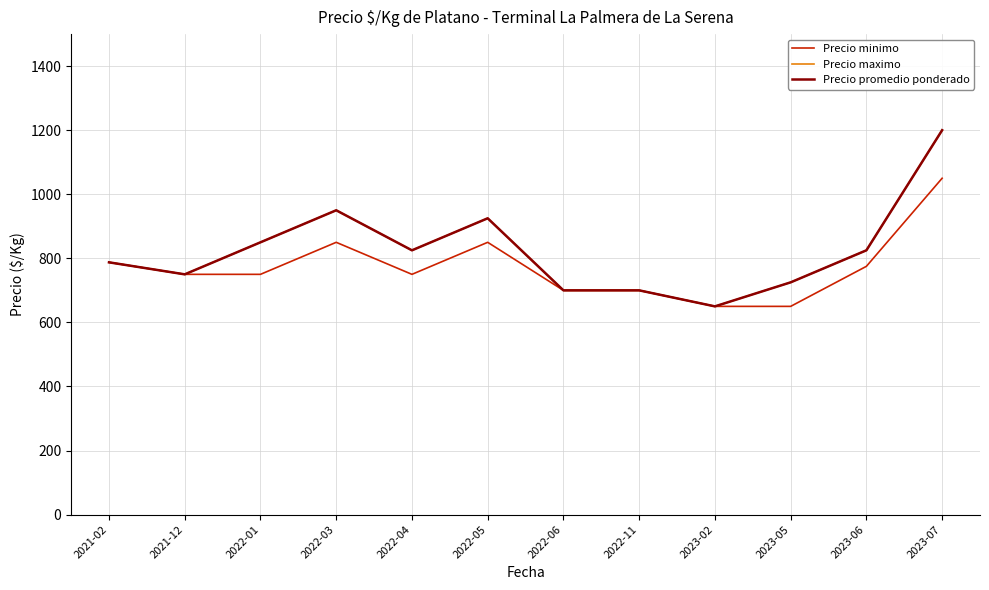

What is the difference between the maximum and minimum values in the Precio promedio ponderado series?

550.0